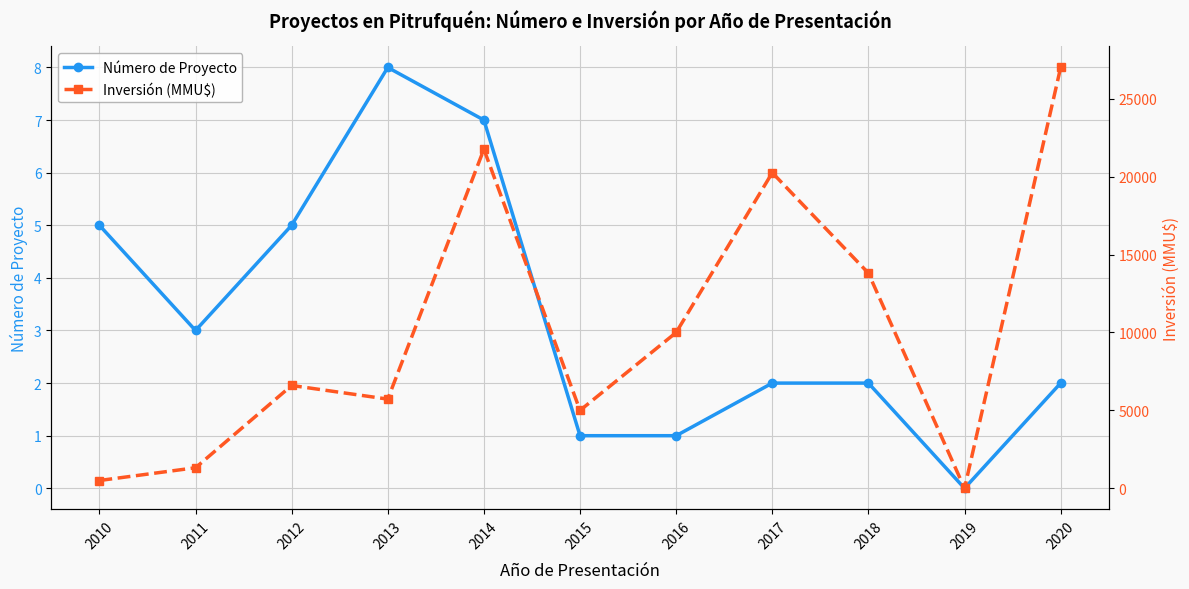

How many values in the Número de Proyecto series exceed 2?

5